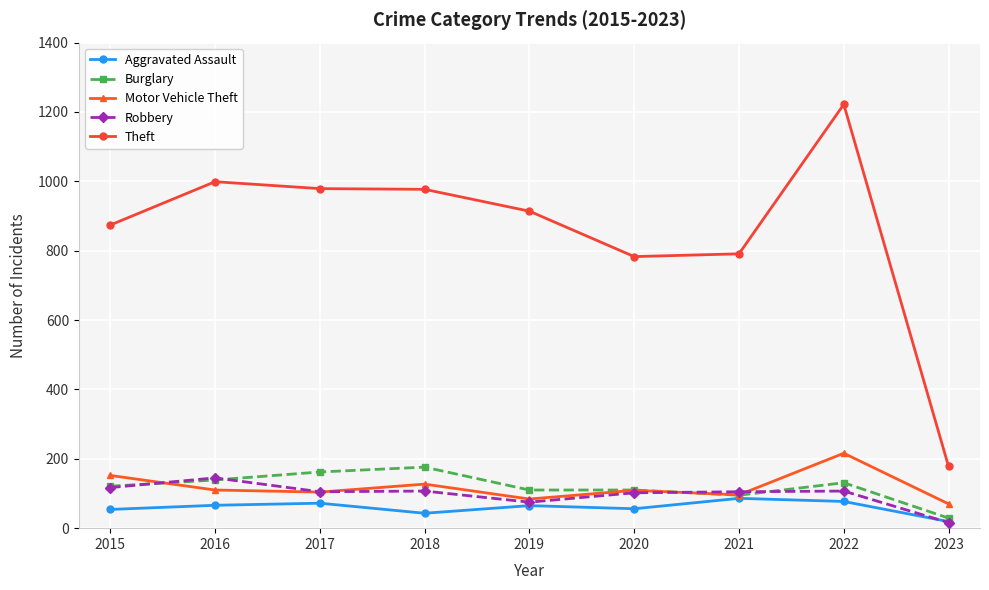

At which label does Theft reach its peak?

2022